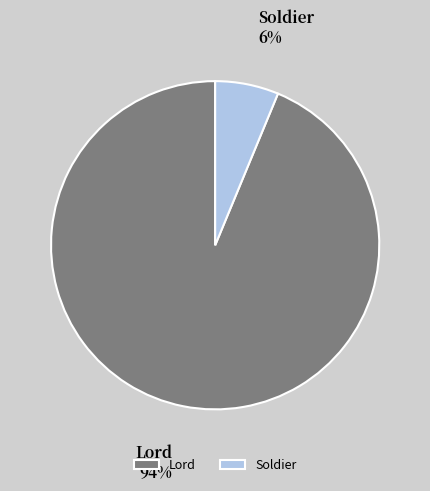

To the nearest percent, what is the average slice percentage?

50%